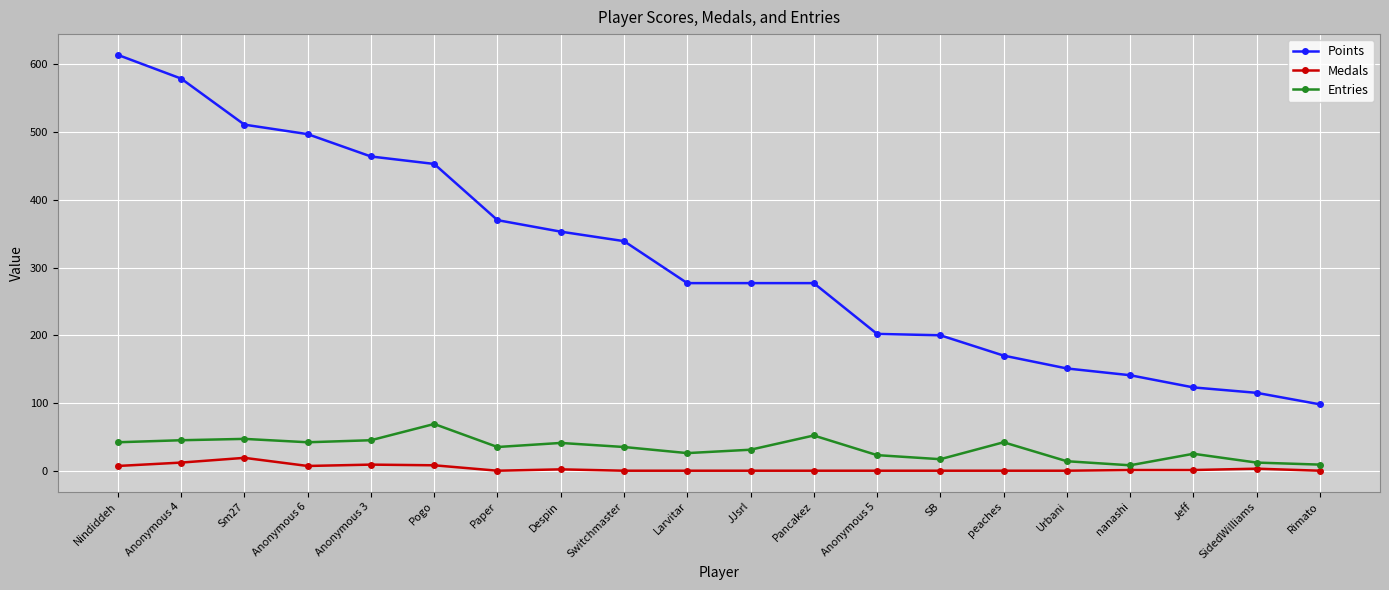

What is the label of the 8th point from the left?

Despin